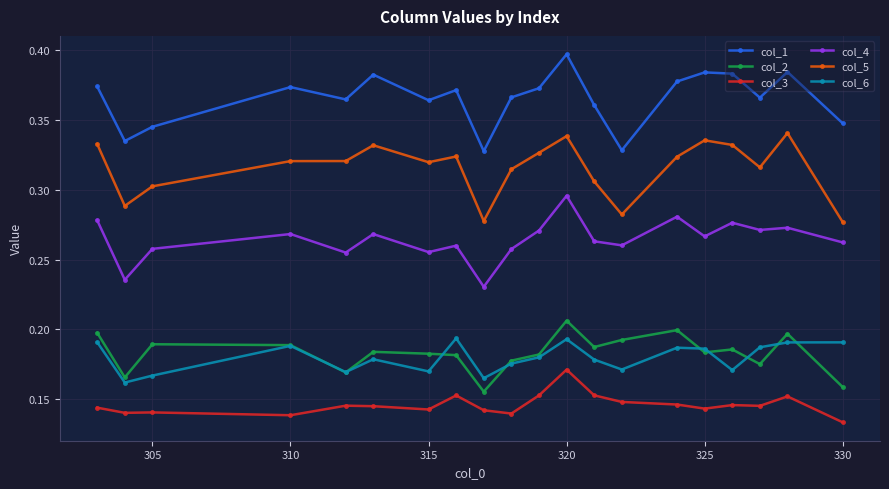

True or false: col_3 has more than 2 interior local peaks.

True